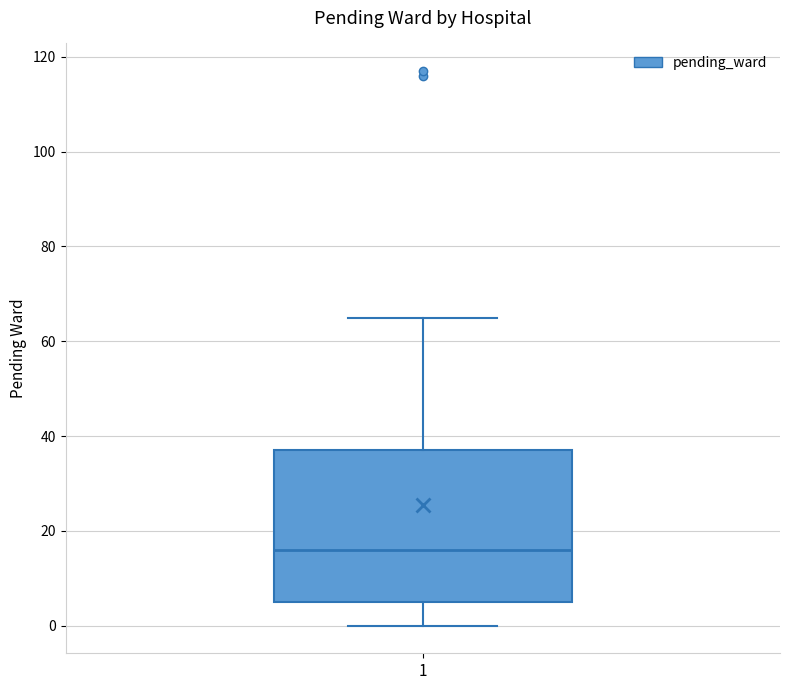

Transcribe this box plot: give where the median line is, the range the box spans, and where the two whiskers end, as read against the y-axis. The values are not printed on the chart, so give them approximately, as read against the axis.

median 16, box 6 to 38, whiskers 0 to 66